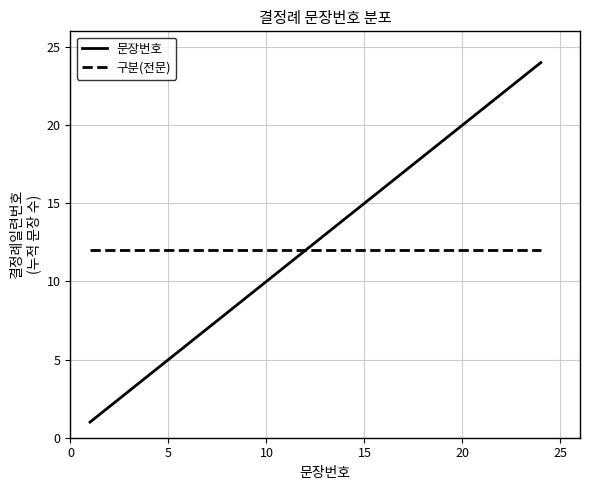

Which series has the largest range (max minus min)?

문장번호